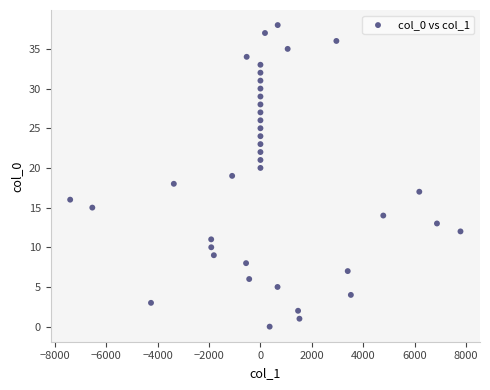

What is the range of Y values (max minus min)?

38